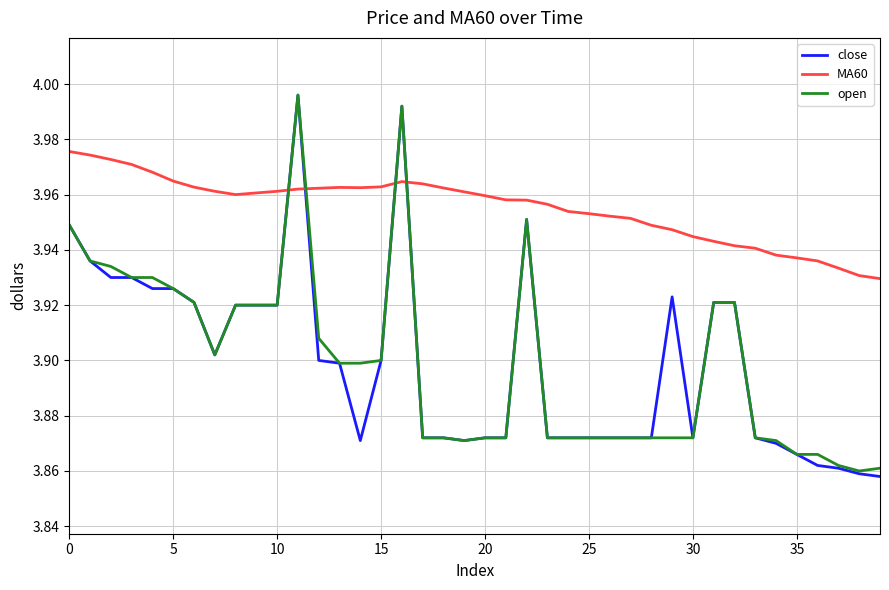

How many times do MA60 and close cross each other?

4